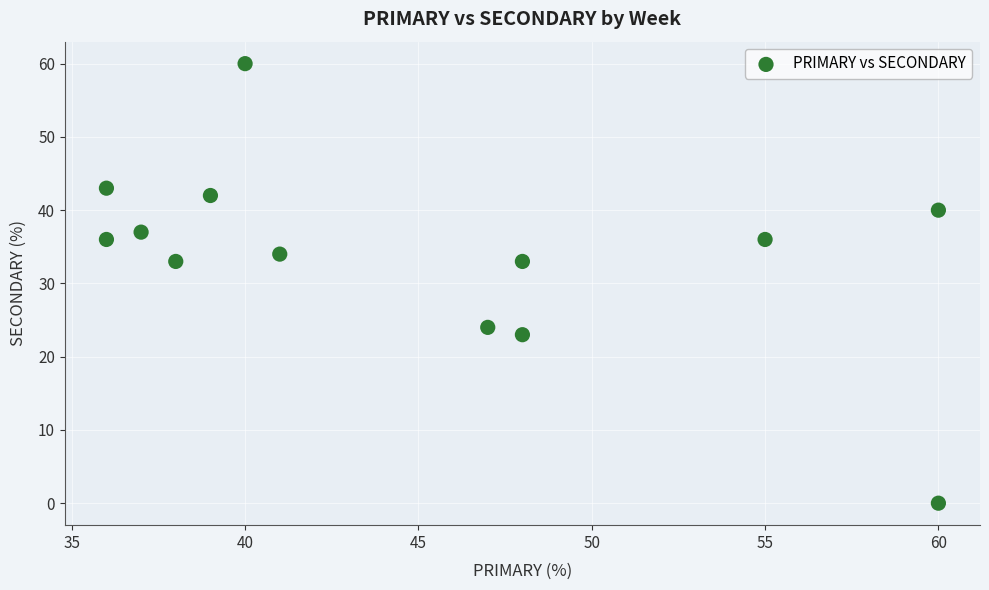

What is the range of Y values (max minus min)?

60